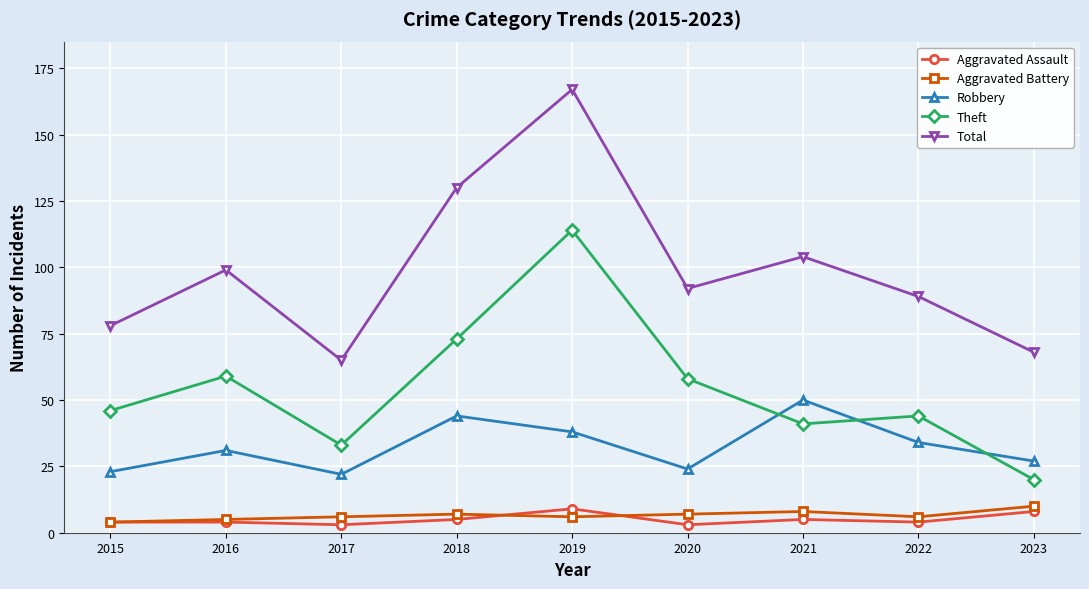

Which series has the largest range (max minus min)?

Total